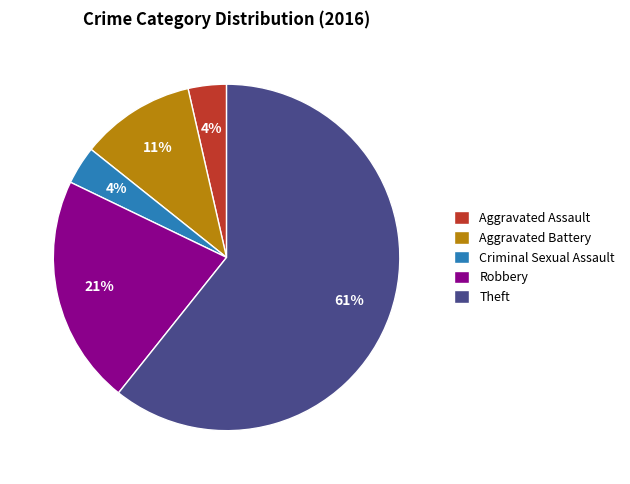

Which category has the biggest portion of the pie?

Theft